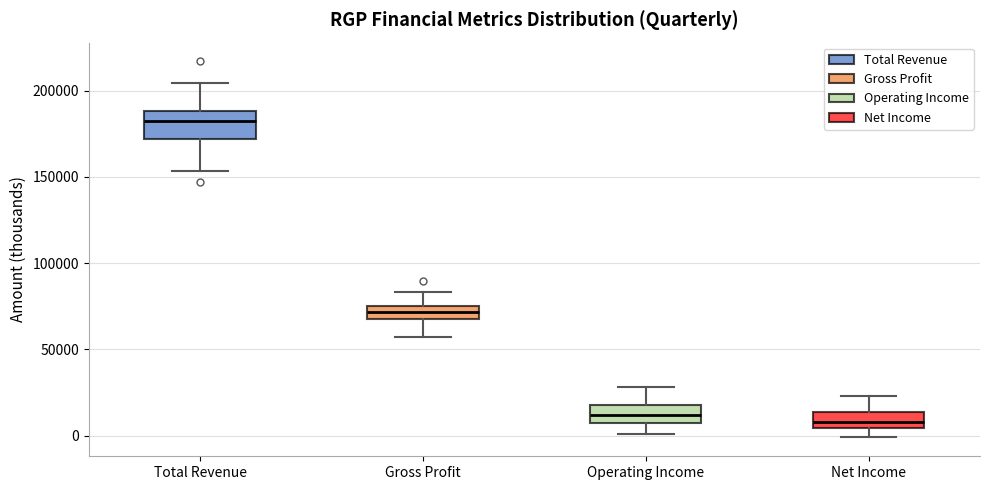

Reading left to right, transcribe this box plot: for each box, give where its median line is, the range the box spans, and where its two whiskers end, as read against the y-axis. The values are not printed on the chart, so give them approximately, as read against the axis.

Total Revenue: median 185000, box 170000 to 190000, whiskers 155000 to 205000
Gross Profit: median 70000 (inside the box), box 70000 to 75000, whiskers 55000 to 85000
Operating Income: median 10000, box 5000 to 20000, whiskers 0 to 30000
Net Income: median 10000, box 5000 to 15000, whiskers 0 to 25000